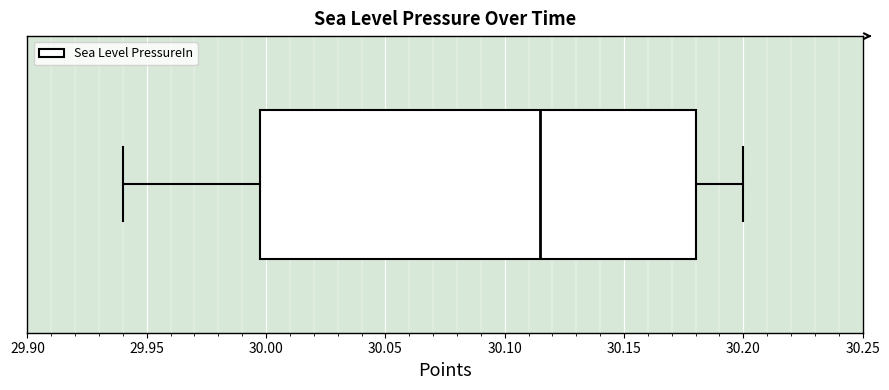

Where is the right edge of the box on the x-axis? The values are not printed on the chart, so give them approximately, as read against the axis.

30.180